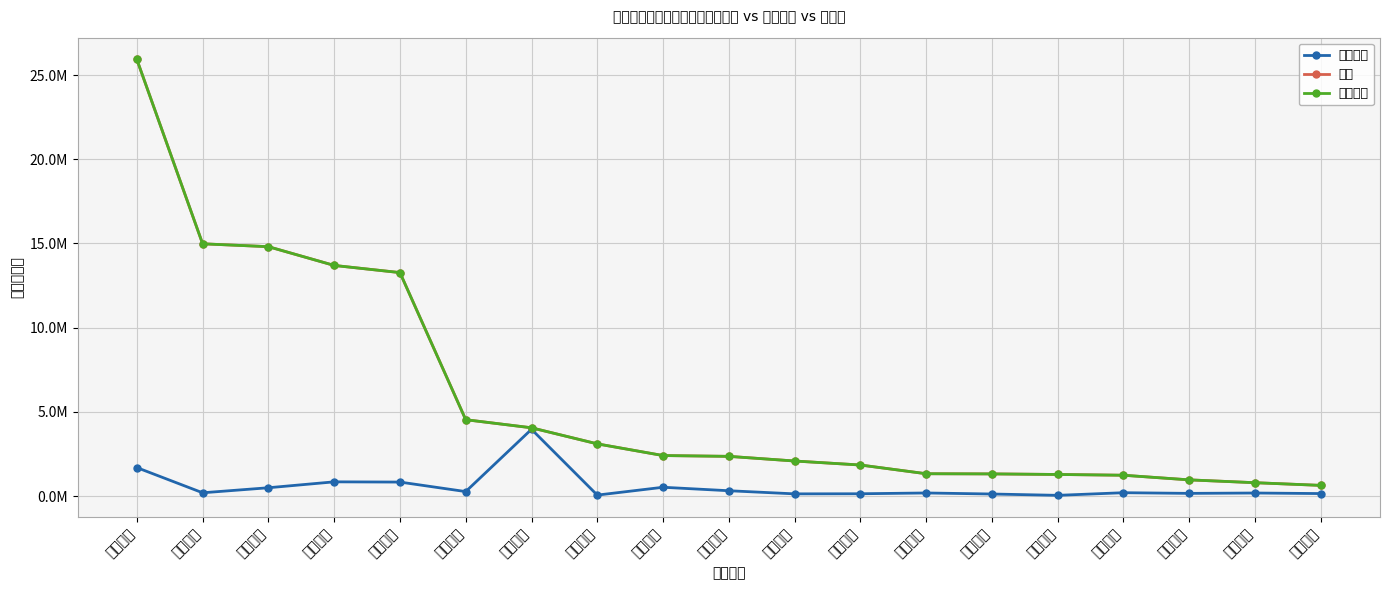

What are all the series names shown in the legend?

竞价金额, 净额, 主力净额